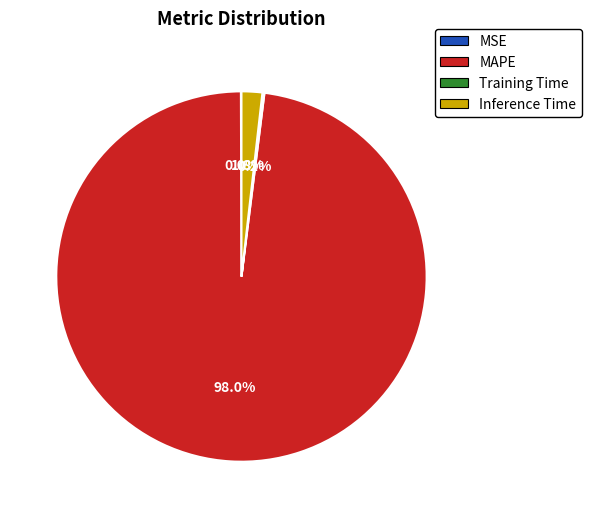

What is the largest slice in the pie chart?

MAPE